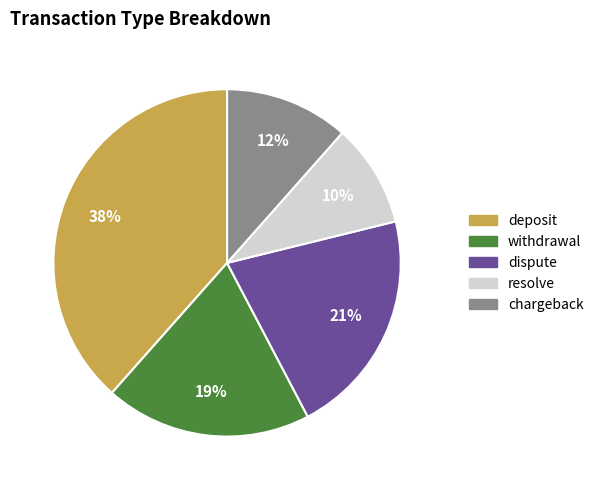

True or false: resolve accounts for 10% of the total.

True